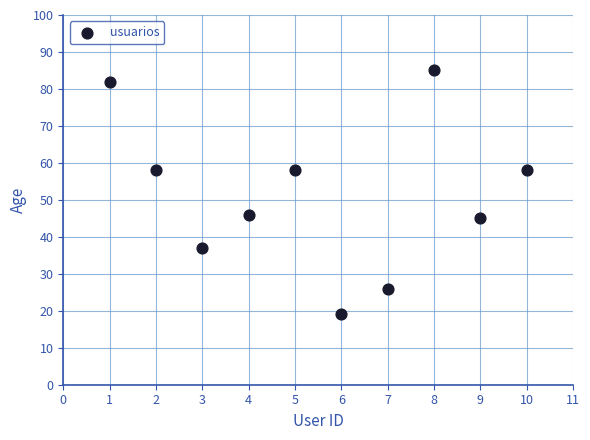

What is the average Y value?

51